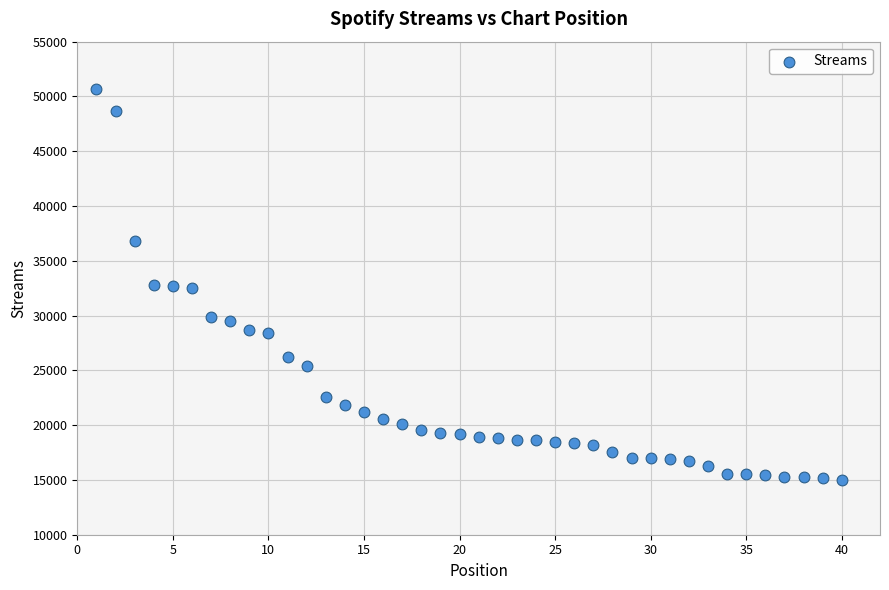

What is the range of Y values (max minus min)?

35759